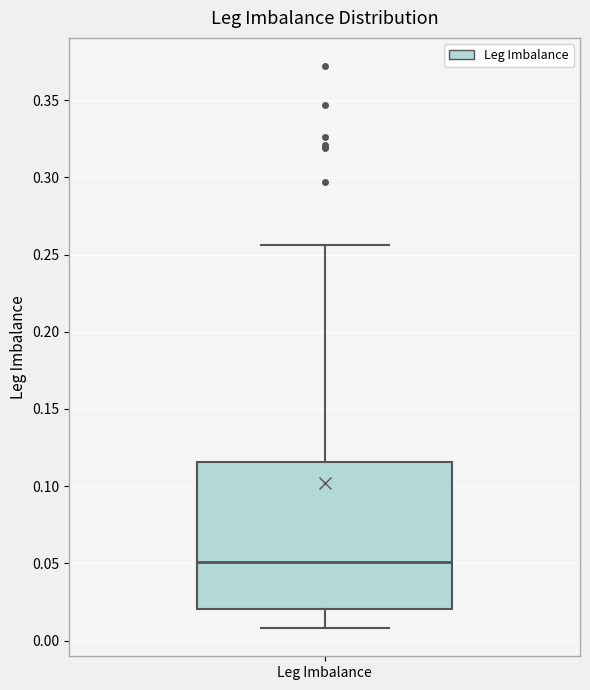

Transcribe this box plot: give where the median line is, the range the box spans, and where the two whiskers end, as read against the y-axis. The values are not printed on the chart, so give them approximately, as read against the axis.

median 0.050, box 0.020 to 0.115, whiskers 0.010 to 0.255